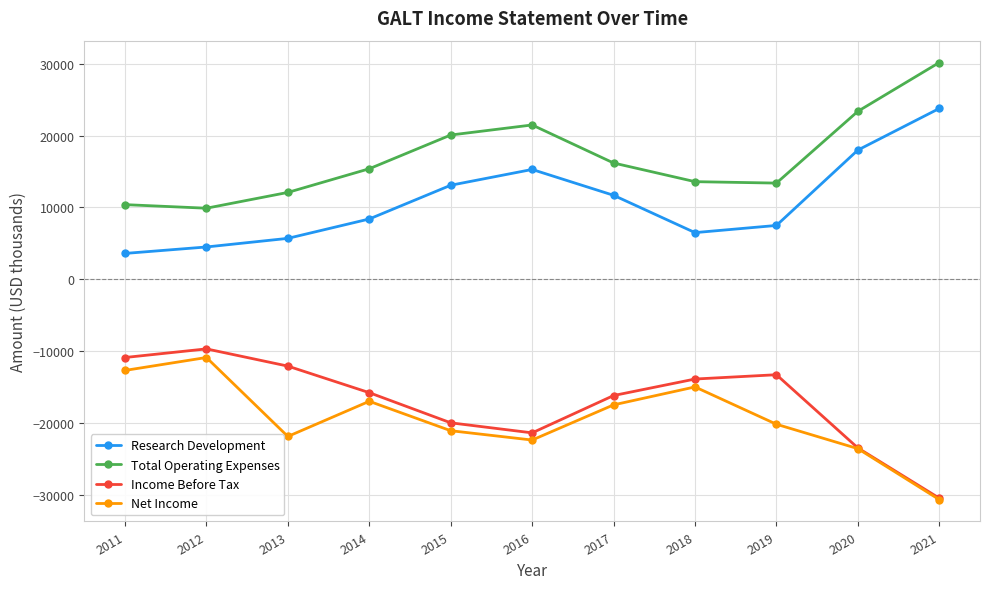

How many interior local valleys does the Income Before Tax series have?

1